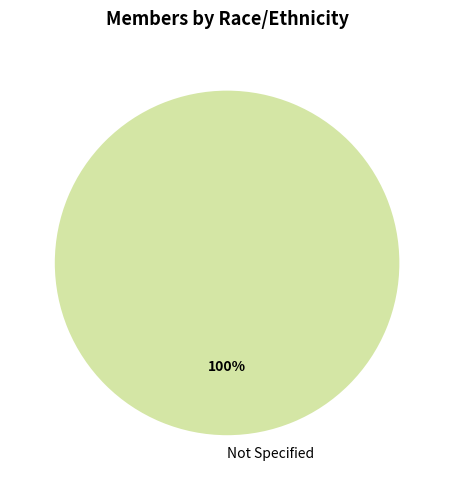

Rank the categories by value from lowest to highest.

Not Specified